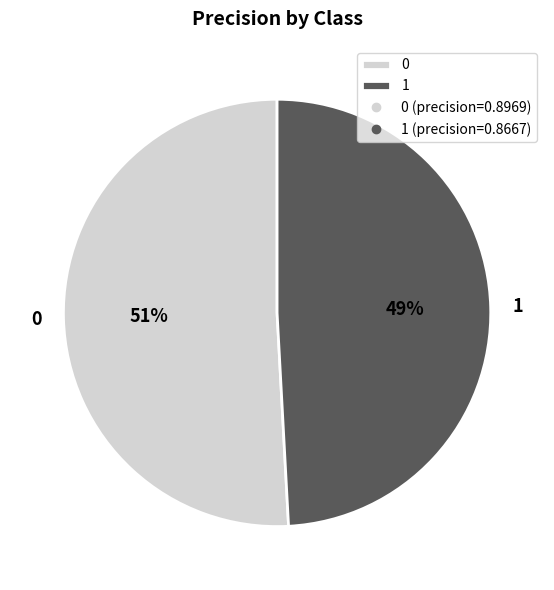

Which category has the smallest portion of the pie?

1